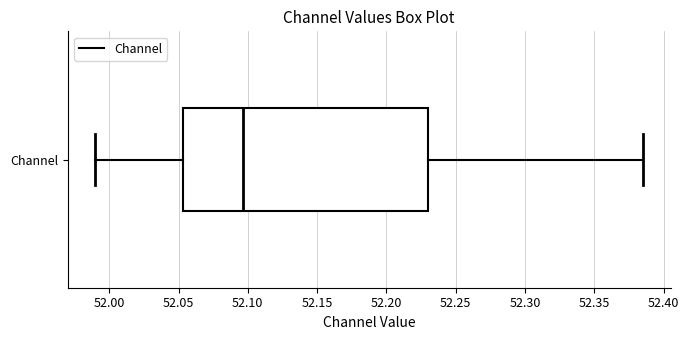

Transcribe this box plot: give where the median line is, the range the box spans, and where the two whiskers end, as read against the x-axis. The values are not printed on the chart, so give them approximately, as read against the axis.

median 52.095, box 52.055 to 52.230, whiskers 51.990 to 52.385